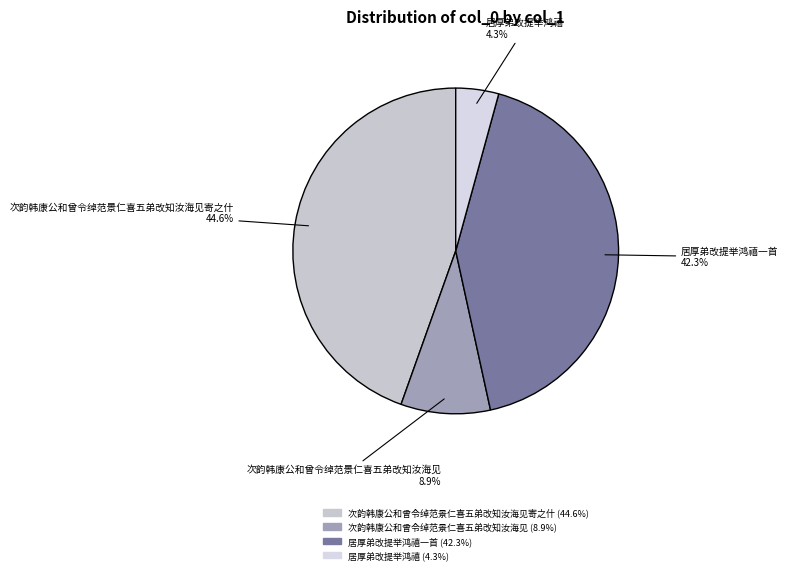

Rank the categories by value from lowest to highest.

居厚弟改提举鸿禧, 次韵韩康公和曾令绰范景仁喜五弟改知汝海见, 居厚弟改提举鸿禧一首, 次韵韩康公和曾令绰范景仁喜五弟改知汝海见寄之什